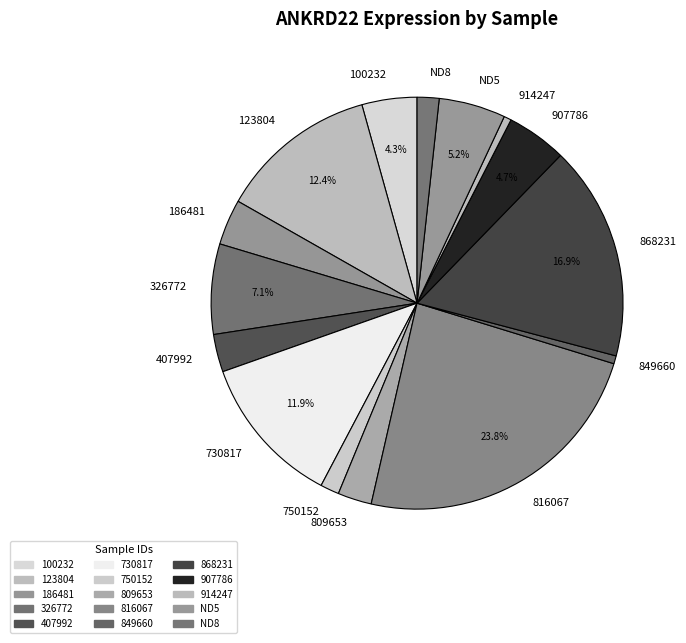

True or false: 186481 accounts for 4% of the total.

True